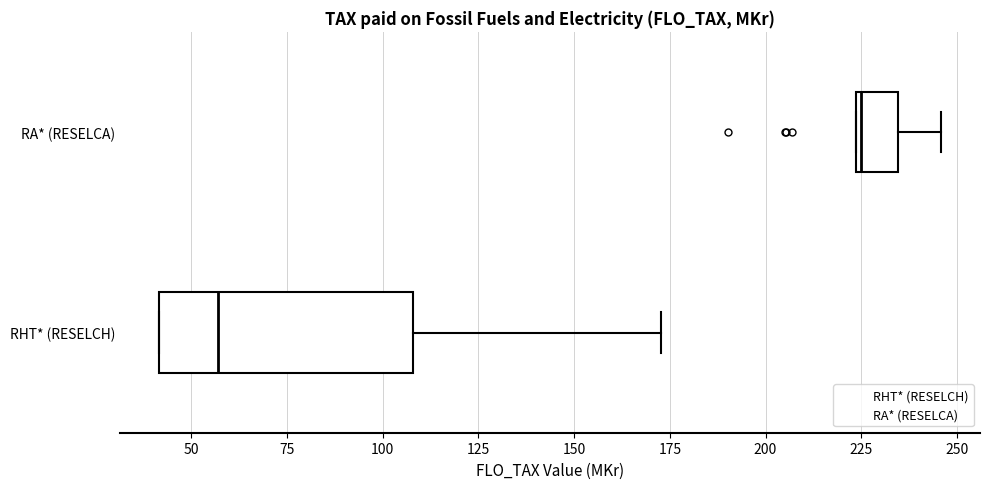

Comparing the boxes themselves (not the whiskers), which one is the widest?

RHT* (RESELCH)